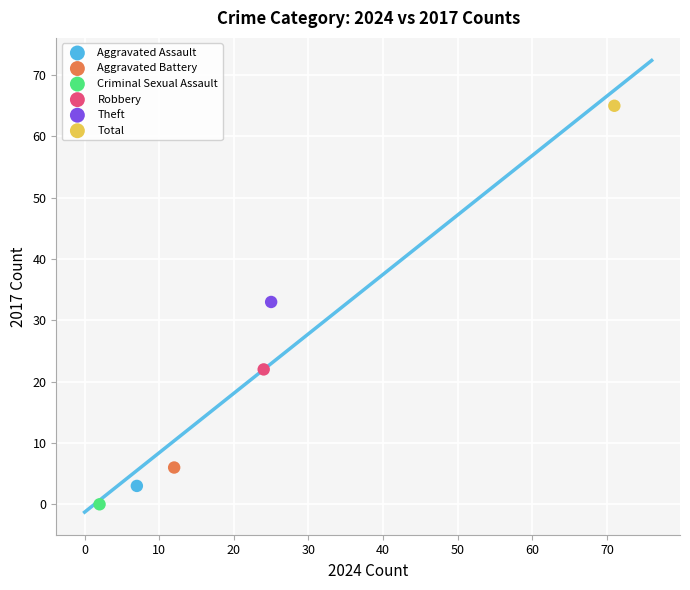

What are all the series names shown in the legend?

Aggravated Assault, Aggravated Battery, Criminal Sexual Assault, Robbery, Theft, Total